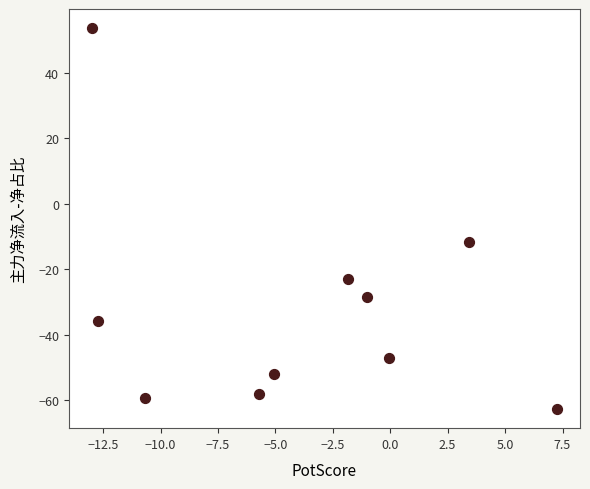

What Y value in the scatter plot is closest to -4?

-11.5